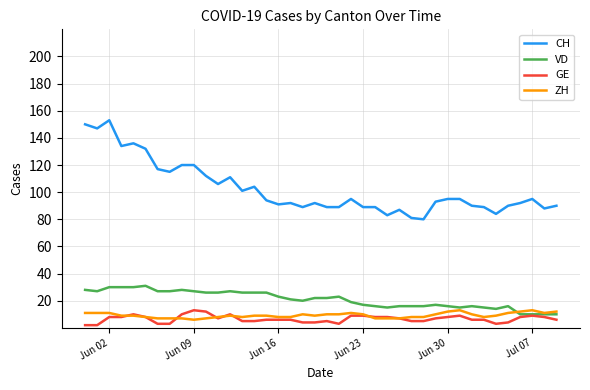

True or false: GE and CH intersect in this chart.

False